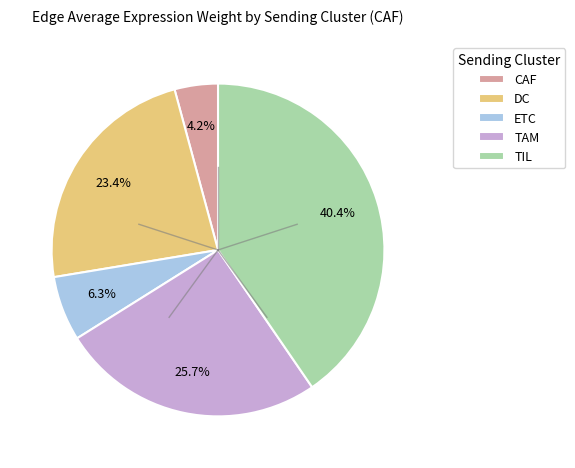

To the nearest percent, what percentage of the pie is TAM?

26%